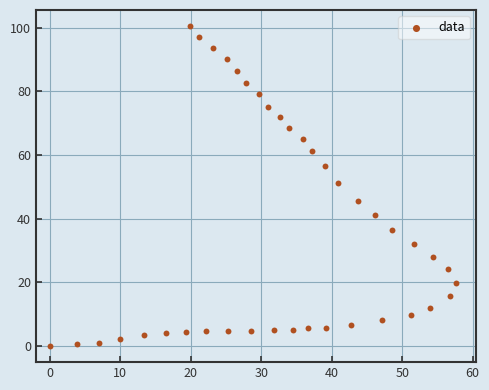

What is the range of X values (max minus min)?

57.6